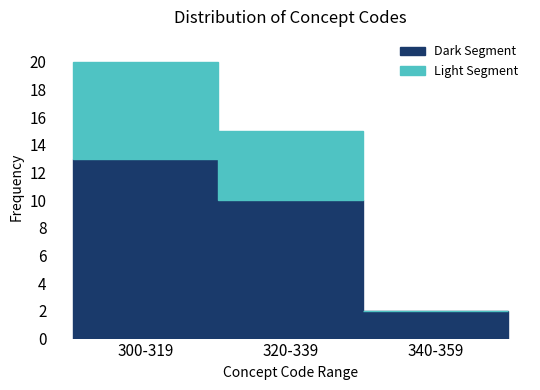

Reading left to right, list the values for the Dark Segment series.

300-319=13	320-339=10	340-359=2